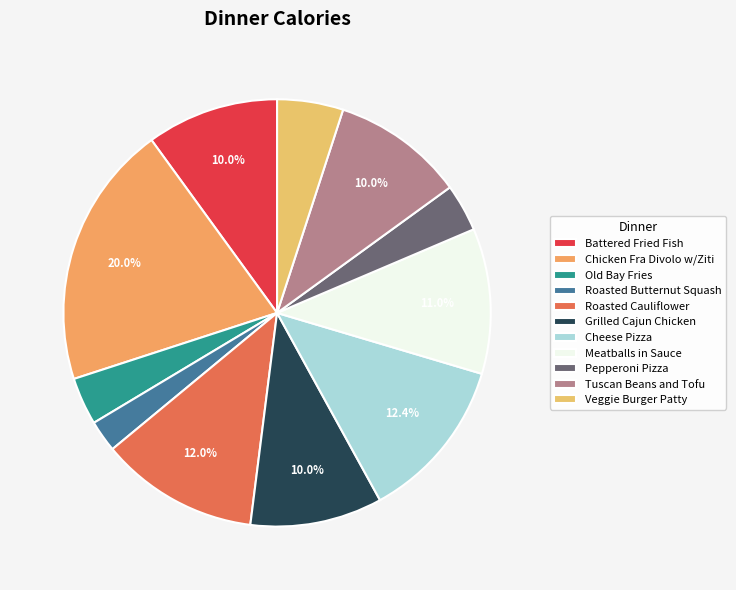

Which has a higher value, Grilled Cajun Chicken or Veggie Burger Patty?

Grilled Cajun Chicken